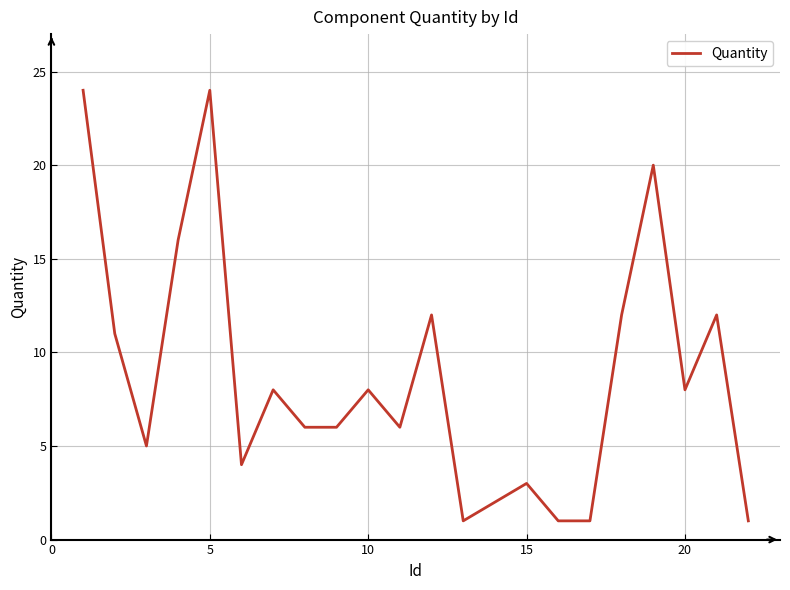

What is the difference between the maximum and minimum values?

23